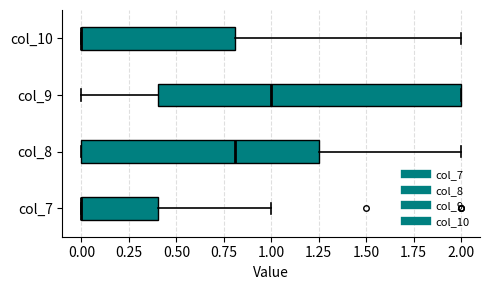

Which box is the widest, from its left edge to its right edge?

col_9